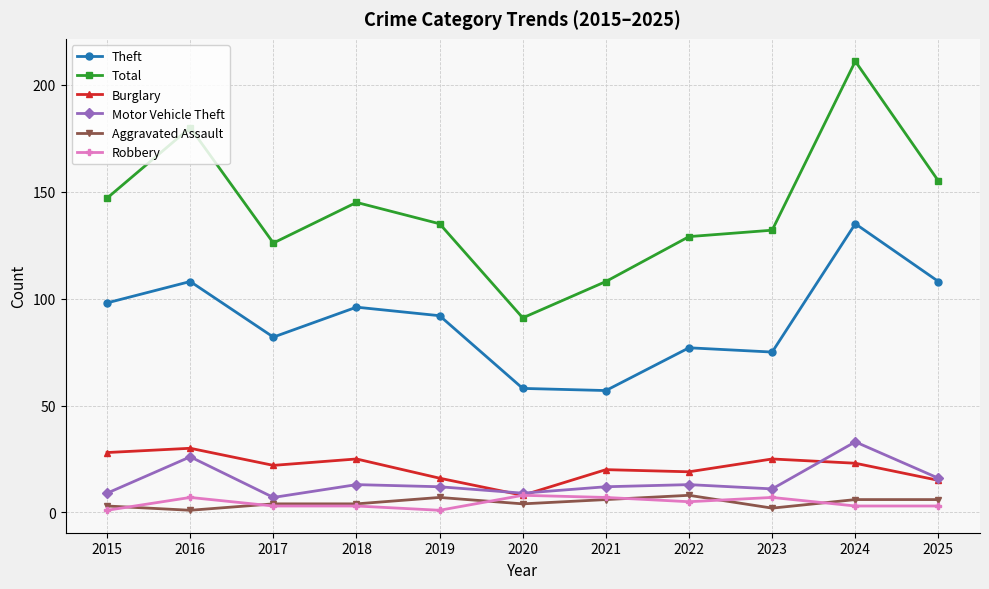

True or false: Motor Vehicle Theft has a value of 13 at 2022.

True